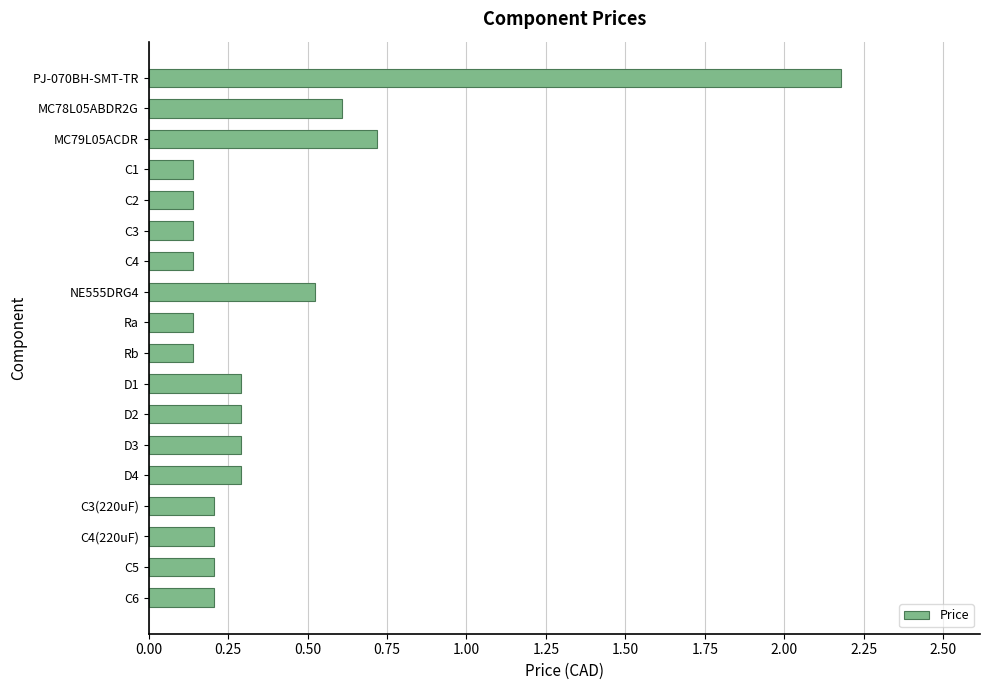

What is the sum of the values at D2 and D3?

0.6